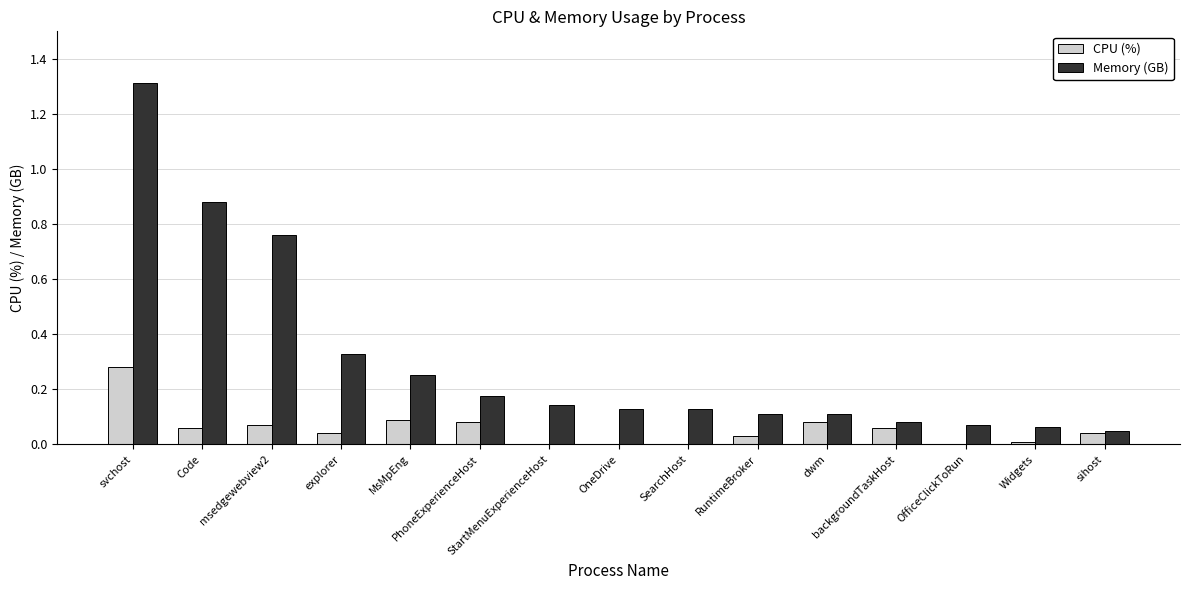

Which series has the largest total across all categories?

Memory (GB)